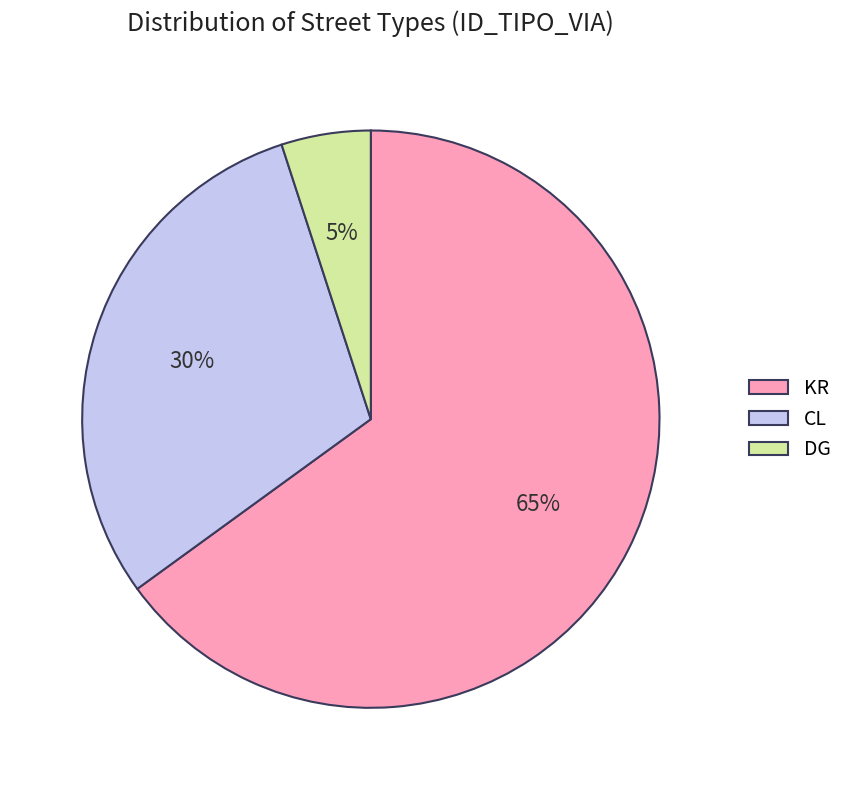

Combined, do CL and DG account for over 50%?

No